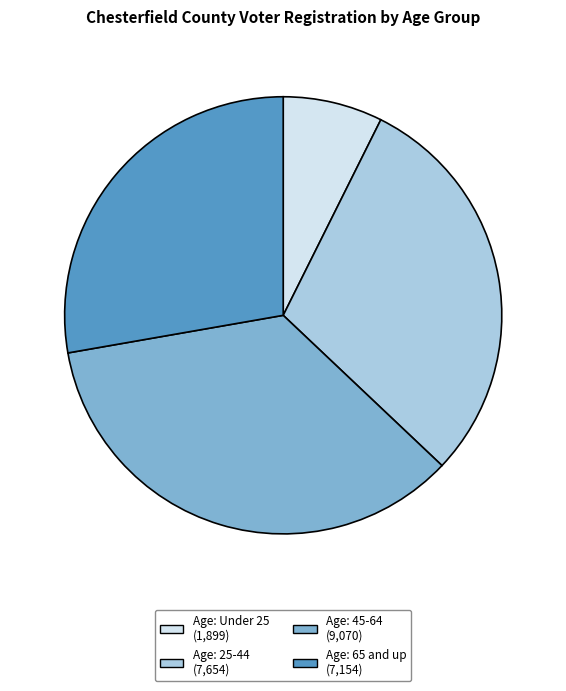

Is there a majority slice in this chart?

No